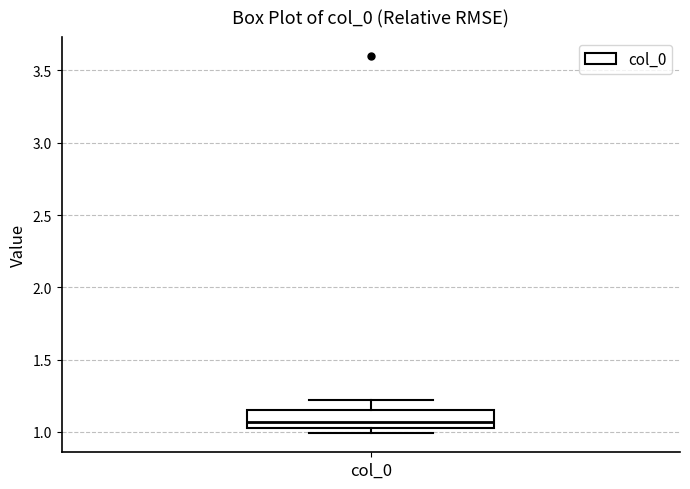

Read this box plot against the y-axis: the position of the median line, the range covered by the box, and the ends of both whiskers. The values are not printed on the chart, so give them approximately, as read against the axis.

median 1.05 (inside the box), box 1.05 to 1.15, whiskers 1.00 to 1.20